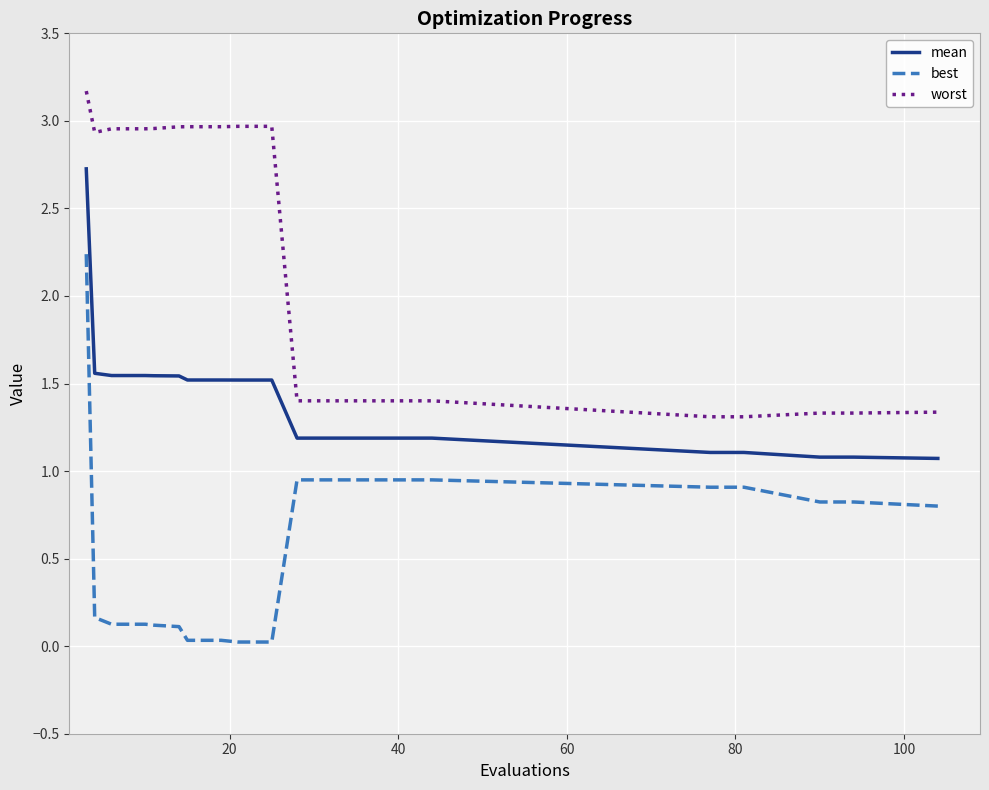

What is the average value of the best series?

0.6